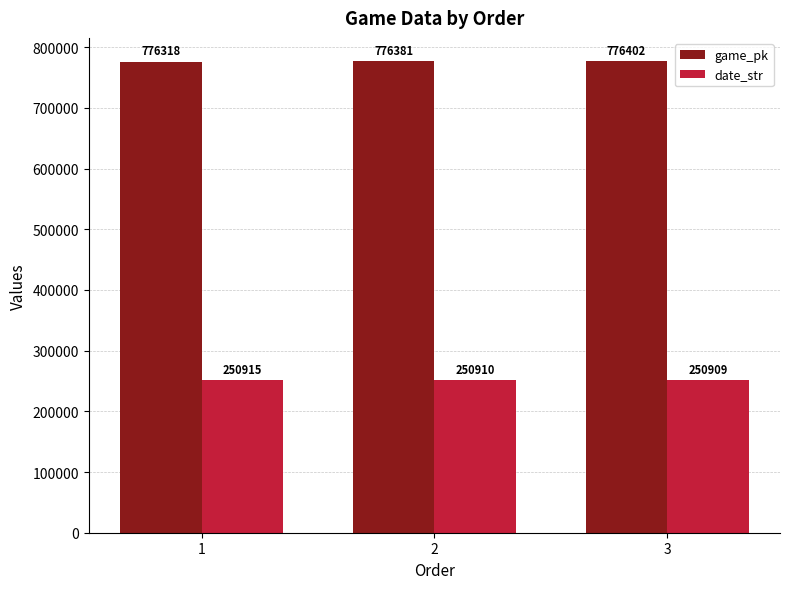

Which category has the highest value across all series?

3